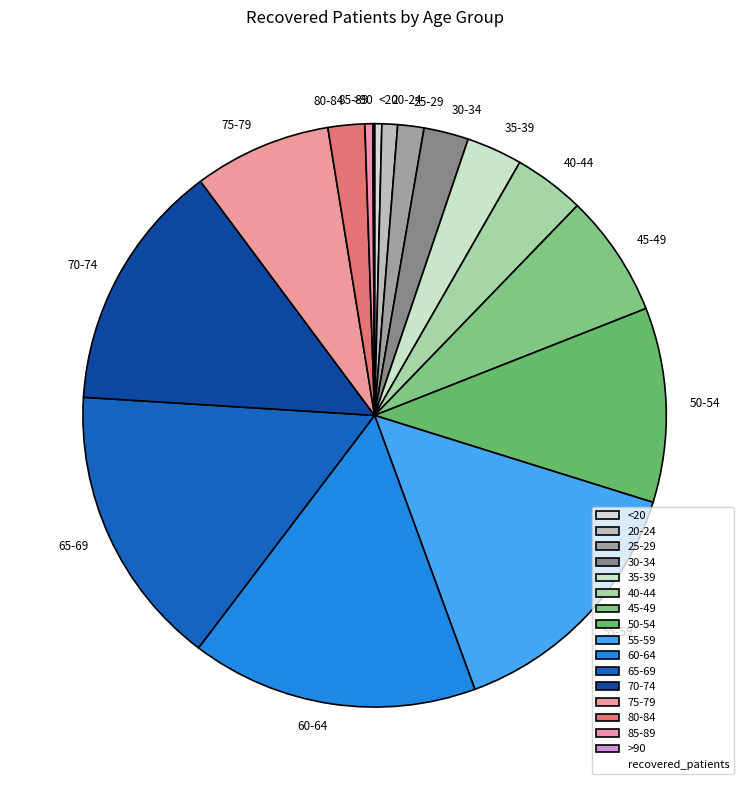

True or false: 85-89 accounts for 14% of the total.

False